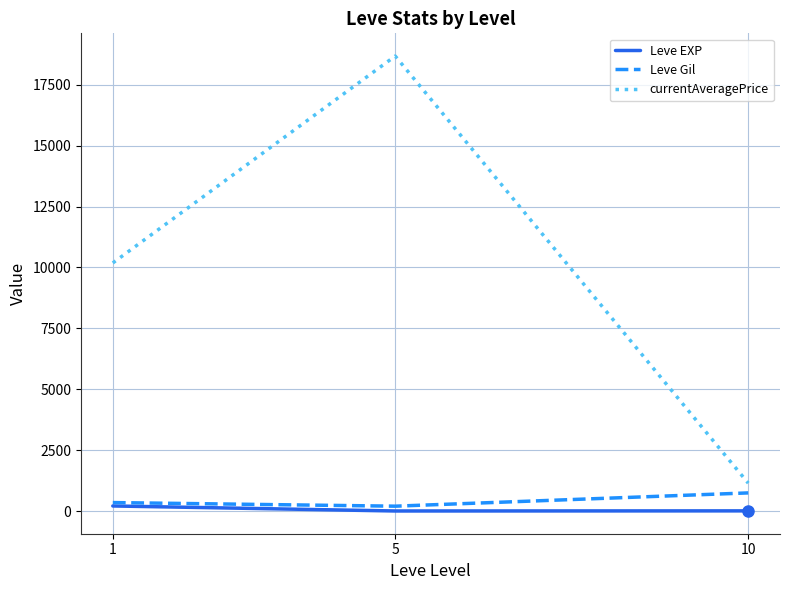

Where is Leve Gil nearest to the value 474?

1